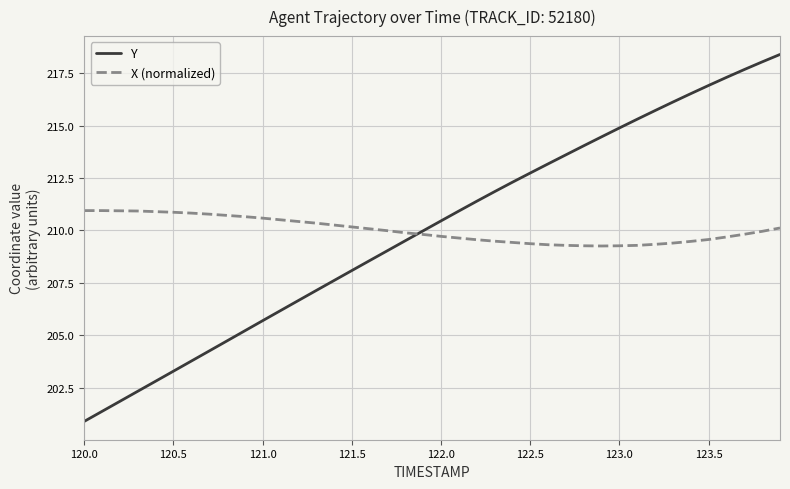

What is the smallest value displayed?

200.9